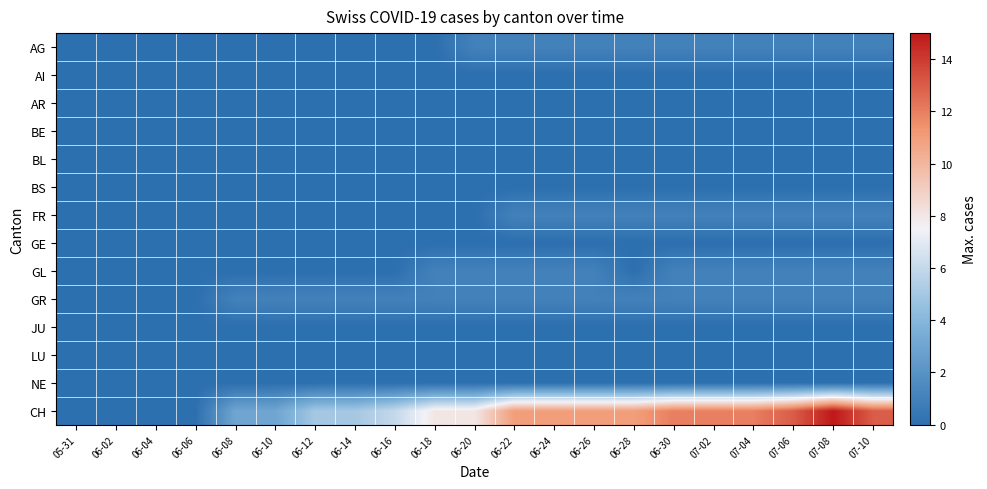

Reading right to left, list all the values displayed in this chart.

AG: 07-10=1	07-08=1	07-06=1	07-04=1	07-02=1	06-30=1	06-28=1	06-26=1	06-24=1	06-22=1	06-20=1	06-18=0	06-16=0	06-14=0	06-12=0	06-10=0	06-08=0	06-06=0	06-04=0	06-02=0	05-31=0
AI: 07-10=0	07-08=0	07-06=0	07-04=0	07-02=0	06-30=0	06-28=0	06-26=0	06-24=0	06-22=0	06-20=0	06-18=0	06-16=0	06-14=0	06-12=0	06-10=0	06-08=0	06-06=0	06-04=0	06-02=0	05-31=0
AR: 07-10=0	07-08=0	07-06=0	07-04=0	07-02=0	06-30=0	06-28=0	06-26=0	06-24=0	06-22=0	06-20=0	06-18=0	06-16=0	06-14=0	06-12=0	06-10=0	06-08=0	06-06=0	06-04=0	06-02=0	05-31=0
BE: 07-10=0	07-08=0	07-06=0	07-04=0	07-02=0	06-30=0	06-28=0	06-26=0	06-24=0	06-22=0	06-20=0	06-18=0	06-16=0	06-14=0	06-12=0	06-10=0	06-08=0	06-06=0	06-04=0	06-02=0	05-31=0
BL: 07-10=0	07-08=0	07-06=0	07-04=0	07-02=0	06-30=0	06-28=0	06-26=0	06-24=0	06-22=0	06-20=0	06-18=0	06-16=0	06-14=0	06-12=0	06-10=0	06-08=0	06-06=0	06-04=0	06-02=0	05-31=0
BS: 07-10=0	07-08=0	07-06=0	07-04=0	07-02=0	06-30=0	06-28=0	06-26=0	06-24=0	06-22=0	06-20=0	06-18=0	06-16=0	06-14=0	06-12=0	06-10=0	06-08=0	06-06=0	06-04=0	06-02=0	05-31=0
FR: 07-10=1	07-08=1	07-06=1	07-04=1	07-02=1	06-30=1	06-28=1	06-26=1	06-24=1	06-22=1	06-20=0	06-18=0	06-16=0	06-14=0	06-12=0	06-10=0	06-08=0	06-06=0	06-04=0	06-02=0	05-31=0
GE: 07-10=0	07-08=0	07-06=0	07-04=0	07-02=0	06-30=0	06-28=0	06-26=0	06-24=0	06-22=0	06-20=0	06-18=0	06-16=0	06-14=0	06-12=0	06-10=0	06-08=0	06-06=0	06-04=0	06-02=0	05-31=0
GL: 07-10=1	07-08=1	07-06=1	07-04=1	07-02=1	06-30=1	06-28=0	06-26=1	06-24=1	06-22=1	06-20=1	06-18=1	06-16=0	06-14=0	06-12=0	06-10=0	06-08=0	06-06=0	06-04=0	06-02=0	05-31=0
GR: 07-10=1	07-08=1	07-06=1	07-04=1	07-02=1	06-30=1	06-28=1	06-26=1	06-24=1	06-22=1	06-20=1	06-18=1	06-16=1	06-14=1	06-12=1	06-10=1	06-08=1	06-06=0	06-04=0	06-02=0	05-31=0
JU: 07-10=0	07-08=0	07-06=0	07-04=0	07-02=0	06-30=0	06-28=0	06-26=0	06-24=0	06-22=0	06-20=0	06-18=0	06-16=0	06-14=0	06-12=0	06-10=0	06-08=0	06-06=0	06-04=0	06-02=0	05-31=0
LU: 07-10=0	07-08=0	07-06=0	07-04=0	07-02=0	06-30=0	06-28=0	06-26=0	06-24=0	06-22=0	06-20=0	06-18=0	06-16=0	06-14=0	06-12=0	06-10=0	06-08=0	06-06=0	06-04=0	06-02=0	05-31=0
NE: 07-10=0	07-08=0	07-06=0	07-04=0	07-02=0	06-30=0	06-28=0	06-26=0	06-24=0	06-22=0	06-20=0	06-18=0	06-16=0	06-14=0	06-12=0	06-10=0	06-08=0	06-06=0	06-04=0	06-02=0	05-31=0
CH: 07-10=13	07-08=15	07-06=13	07-04=12	07-02=12	06-30=12	06-28=11	06-26=11	06-24=11	06-22=11	06-20=8	06-18=8	06-16=6	06-14=5	06-12=5	06-10=3	06-08=3	06-06=0	06-04=0	06-02=0	05-31=0